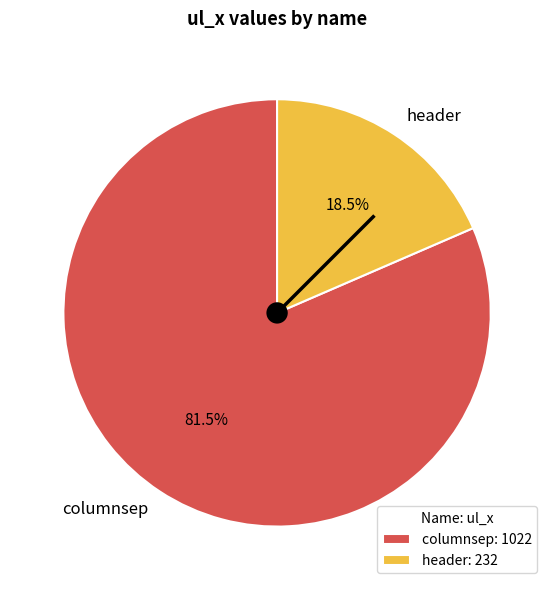

Rank the categories by value from highest to lowest.

columnsep, header